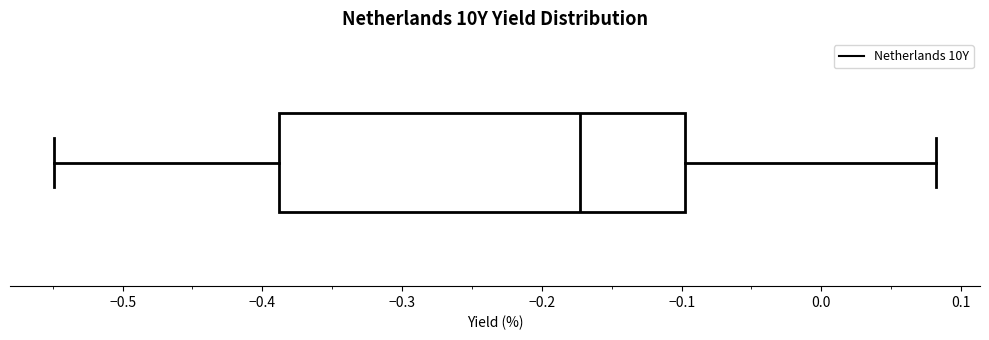

Transcribe this box plot: give where the median line is, the range the box spans, and where the two whiskers end, as read against the x-axis. The values are not printed on the chart, so give them approximately, as read against the axis.

median -0.17, box -0.39 to -0.10, whiskers -0.55 to 0.08